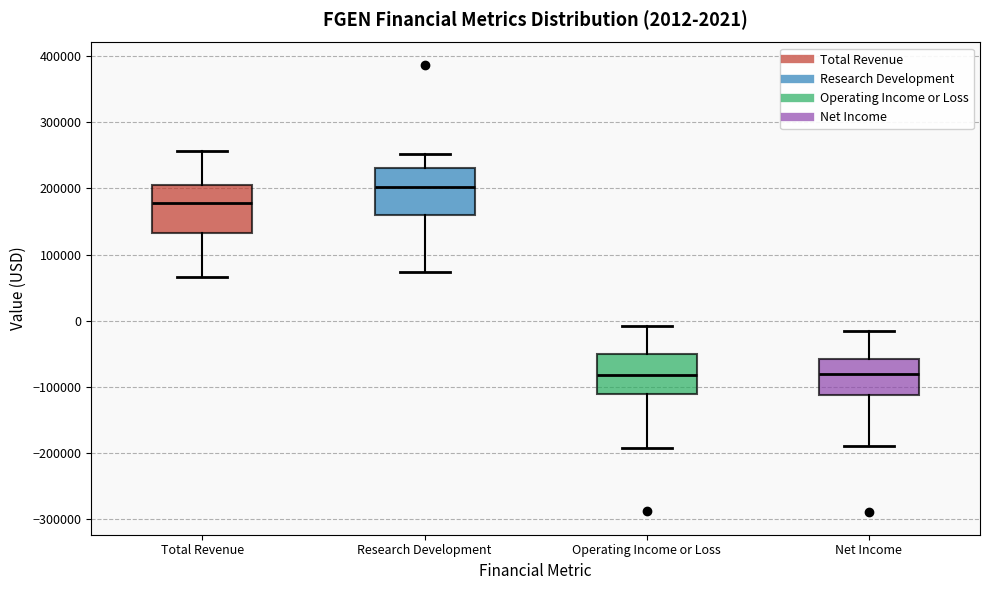

Which box has the highest median line?

Research Development